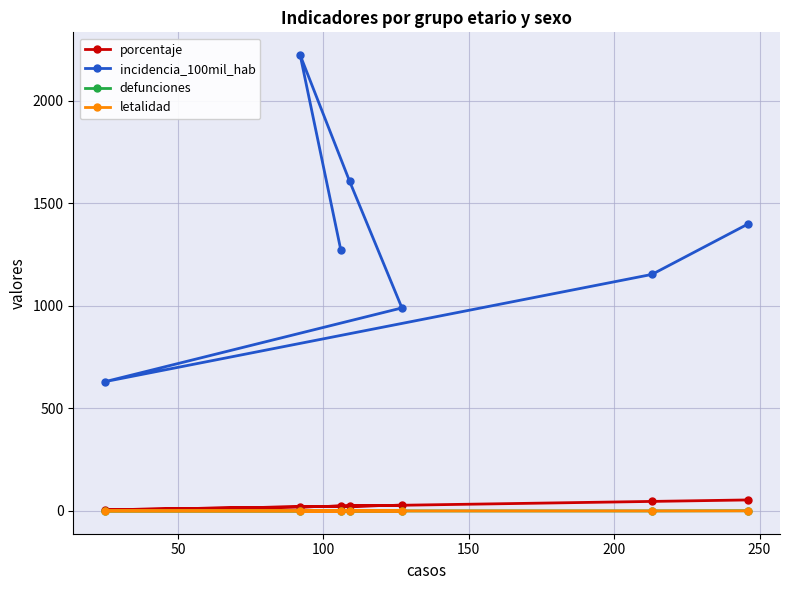

List the series in order of their peak value, lowest first.

letalidad, defunciones, porcentaje, incidencia_100mil_hab